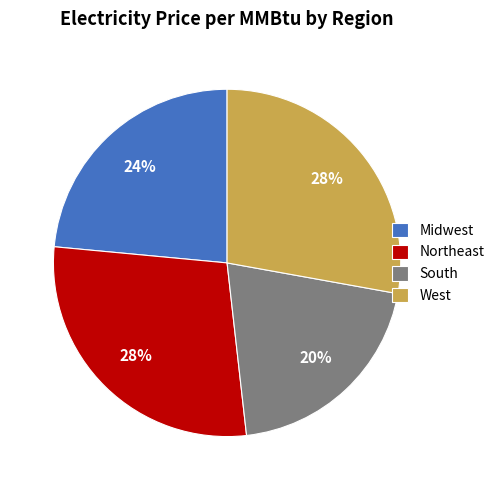

Is there a majority slice in this chart?

No